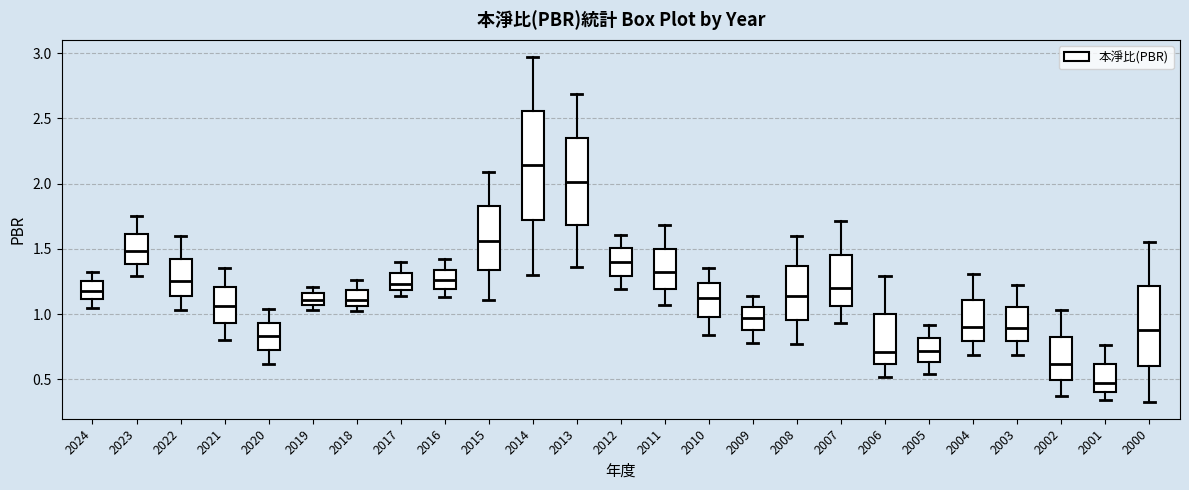

Reading left to right, read every box against the y-axis: the position of its median line, the range the box covers, and the ends of its whiskers. The values are not printed on the chart, so give them approximately, as read against the axis.

2024: median 1.20, box 1.10 to 1.25, whiskers 1.05 to 1.30
2023: median 1.50, box 1.40 to 1.60, whiskers 1.30 to 1.75
2022: median 1.25, box 1.15 to 1.45, whiskers 1.05 to 1.60
2021: median 1.05, box 0.95 to 1.20, whiskers 0.80 to 1.35
2020: median 0.85, box 0.75 to 0.95, whiskers 0.60 to 1.05
2019: median 1.10, box 1.05 to 1.15, whiskers 1.05 (just below the box's lower edge) to 1.20
2018: median 1.10, box 1.05 to 1.20, whiskers 1.00 to 1.25
2017: median 1.25, box 1.20 to 1.30, whiskers 1.15 to 1.40
2016: median 1.25, box 1.20 to 1.35, whiskers 1.15 to 1.40
2015: median 1.55, box 1.35 to 1.85, whiskers 1.10 to 2.10
2014: median 2.15, box 1.70 to 2.55, whiskers 1.30 to 2.95
2013: median 2.00, box 1.70 to 2.35, whiskers 1.35 to 2.70
2012: median 1.40, box 1.30 to 1.50, whiskers 1.20 to 1.60
2011: median 1.30, box 1.20 to 1.50, whiskers 1.05 to 1.70
2010: median 1.10, box 1.00 to 1.25, whiskers 0.85 to 1.35
2009: median 0.95, box 0.90 to 1.05, whiskers 0.80 to 1.15
2008: median 1.15, box 0.95 to 1.35, whiskers 0.75 to 1.60
2007: median 1.20, box 1.05 to 1.45, whiskers 0.95 to 1.70
2006: median 0.70, box 0.60 to 1.00, whiskers 0.50 to 1.30
2005: median 0.70, box 0.65 to 0.80, whiskers 0.55 to 0.90
2004: median 0.90, box 0.80 to 1.10, whiskers 0.70 to 1.30
2003: median 0.90, box 0.80 to 1.05, whiskers 0.70 to 1.20
2002: median 0.60, box 0.50 to 0.85, whiskers 0.35 to 1.05
2001: median 0.45, box 0.40 to 0.60, whiskers 0.35 to 0.75
2000: median 0.90, box 0.60 to 1.20, whiskers 0.35 to 1.55